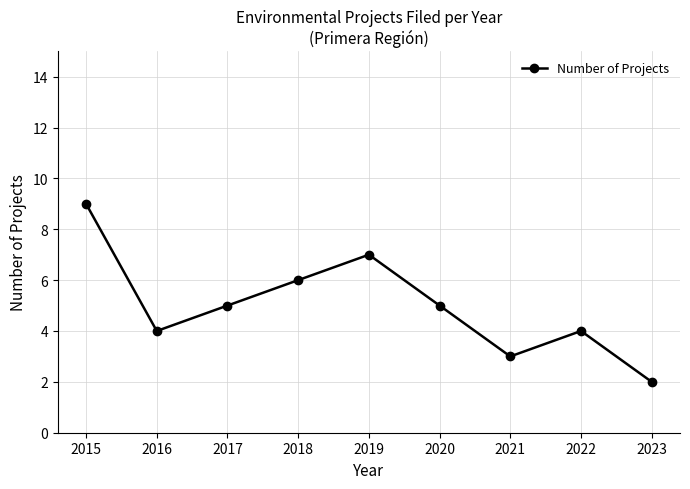

At which category does the data reach its first local valley?

2016